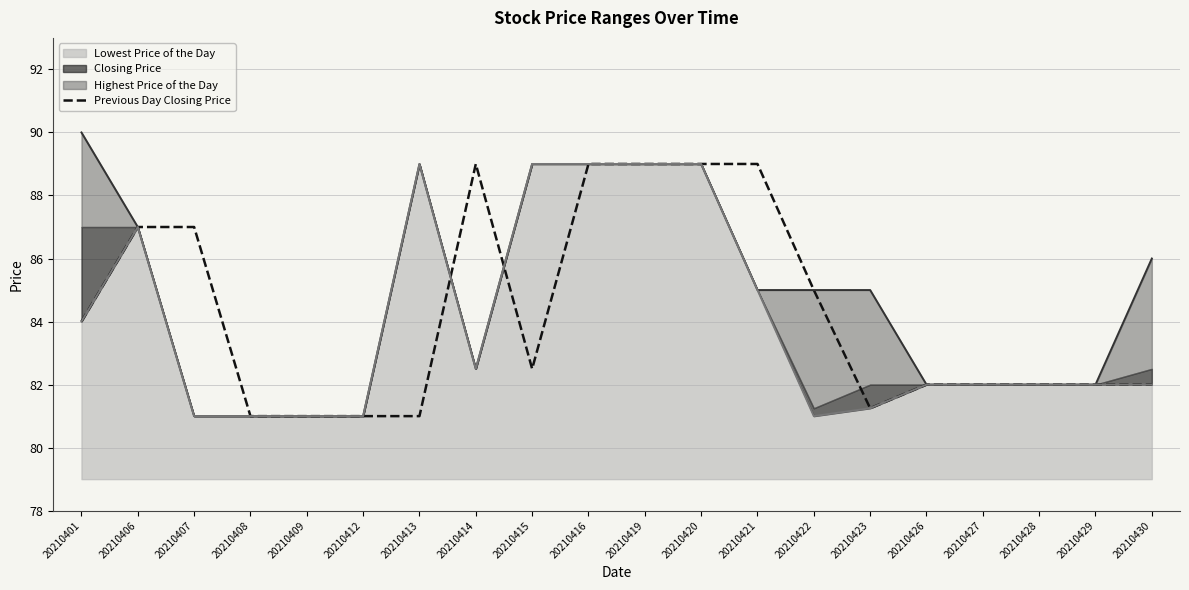

How many data points are above 82?

10